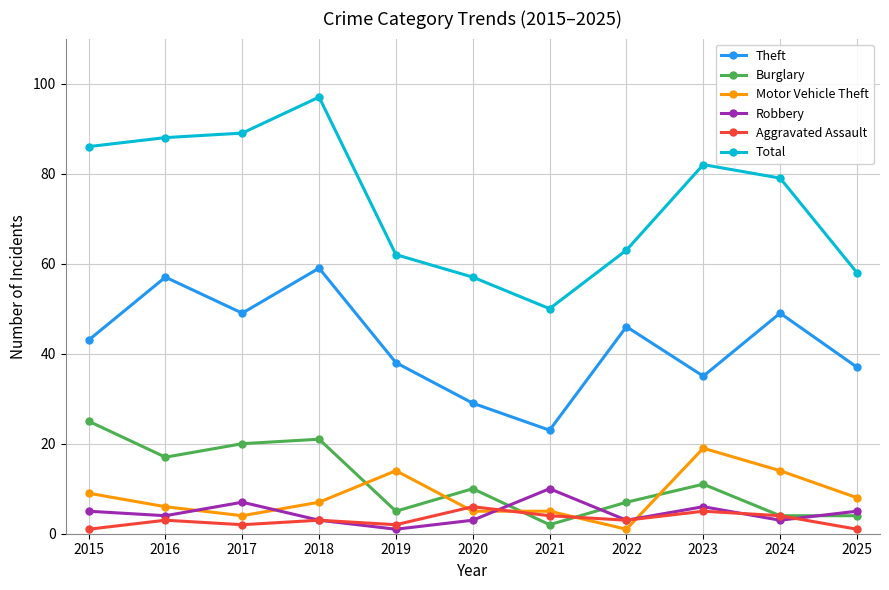

Reading right to left, what are all the values shown in this chart?

Theft: 2025=37	2024=49	2023=35	2022=46	2021=23	2020=29	2019=38	2018=59	2017=49	2016=57	2015=43
Burglary: 2025=4	2024=4	2023=11	2022=7	2021=2	2020=10	2019=5	2018=21	2017=20	2016=17	2015=25
Motor Vehicle Theft: 2025=8	2024=14	2023=19	2022=1	2021=5	2020=5	2019=14	2018=7	2017=4	2016=6	2015=9
Robbery: 2025=5	2024=3	2023=6	2022=3	2021=10	2020=3	2019=1	2018=3	2017=7	2016=4	2015=5
Aggravated Assault: 2025=1	2024=4	2023=5	2022=3	2021=4	2020=6	2019=2	2018=3	2017=2	2016=3	2015=1
Total: 2025=58	2024=79	2023=82	2022=63	2021=50	2020=57	2019=62	2018=97	2017=89	2016=88	2015=86